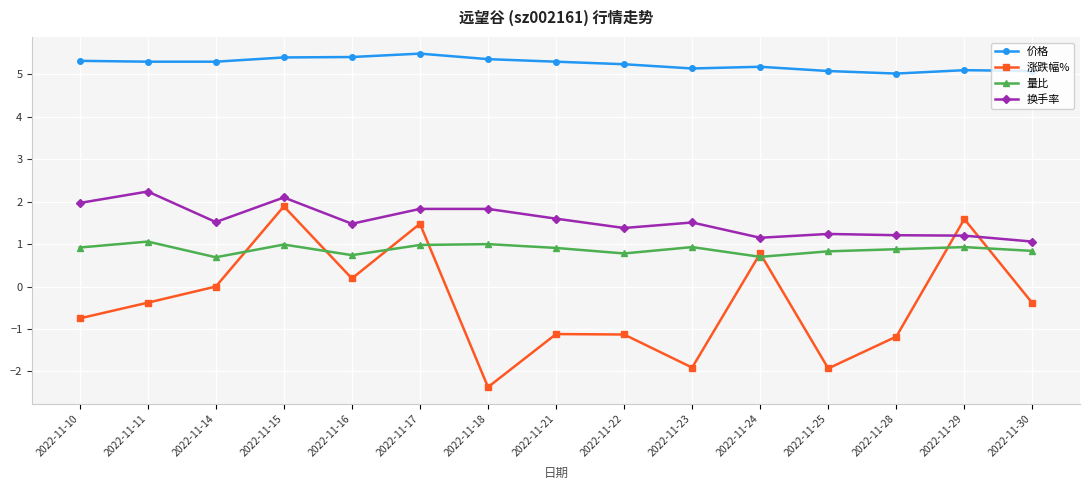

What is the average value of the 量比 series?

0.9